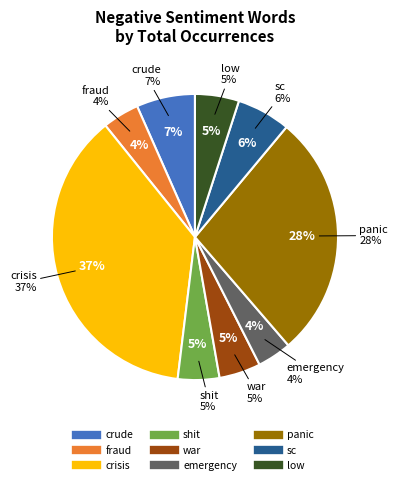

Approximately how many times larger is the value at low compared to war?

1.1